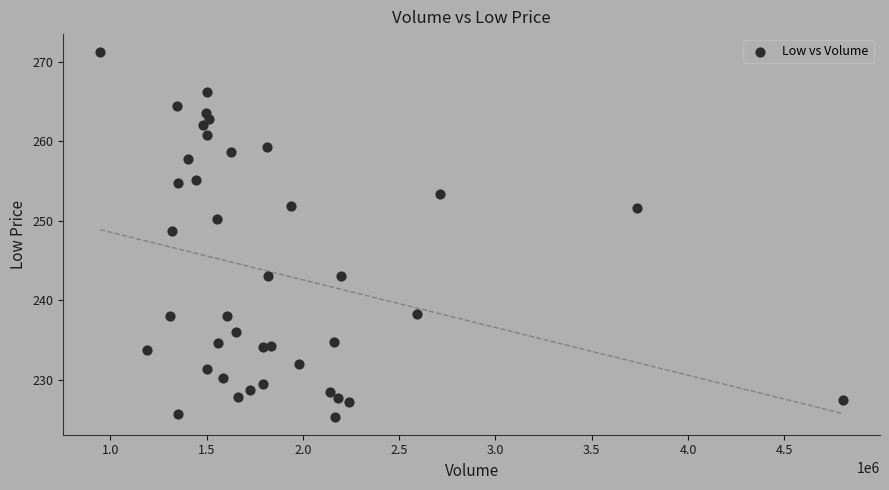

What Y value in the scatter plot is closest to 248?

248.7